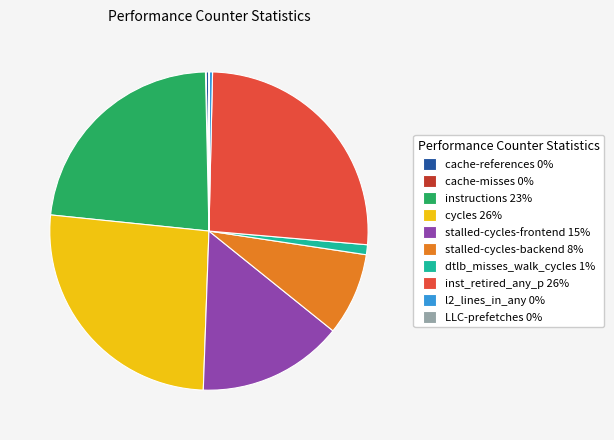

Which has a higher value, instructions 23% or stalled-cycles-backend 8%?

instructions 23%